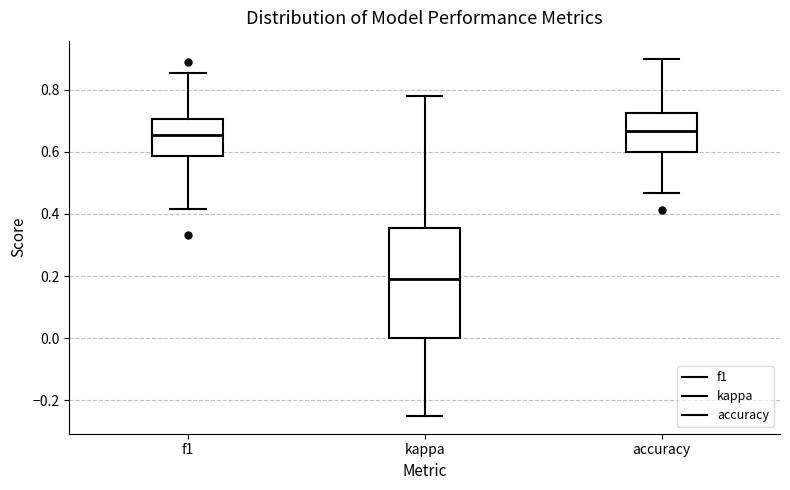

Reading left to right, transcribe this box plot: for each box, give where its median line is, the range the box spans, and where its two whiskers end, as read against the y-axis. The values are not printed on the chart, so give them approximately, as read against the axis.

f1: median 0.66, box 0.58 to 0.70, whiskers 0.42 to 0.86
kappa: median 0.20, box 0.00 to 0.36, whiskers -0.24 to 0.78
accuracy: median 0.66, box 0.60 to 0.72, whiskers 0.46 to 0.90